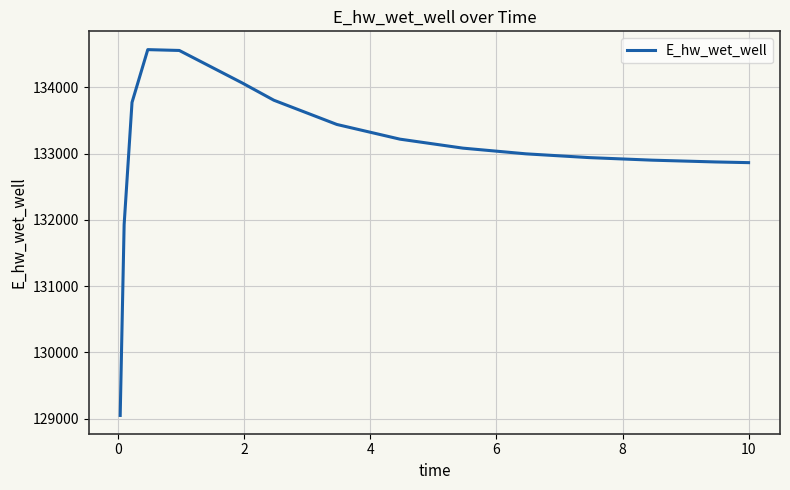

What is the minimum value shown in the chart?

129048.5